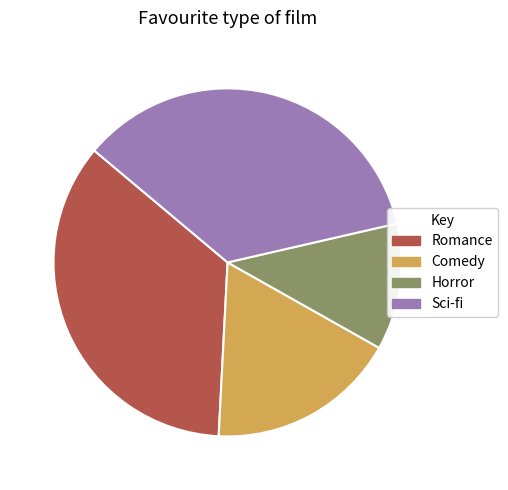

Is the sum of Horror and Romance greater than half?

No